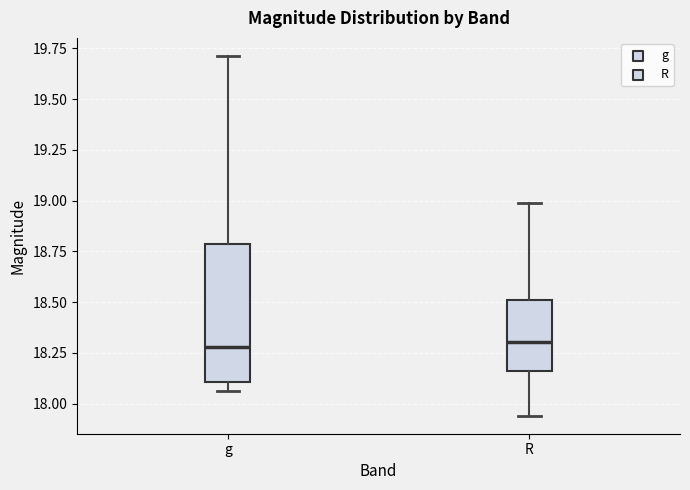

Reading left to right, read every box against the y-axis: the position of its median line, the range the box covers, and the ends of its whiskers. The values are not printed on the chart, so give them approximately, as read against the axis.

g: median 18.30, box 18.10 to 18.80, whiskers 18.05 to 19.70
R: median 18.30, box 18.15 to 18.50, whiskers 17.95 to 19.00